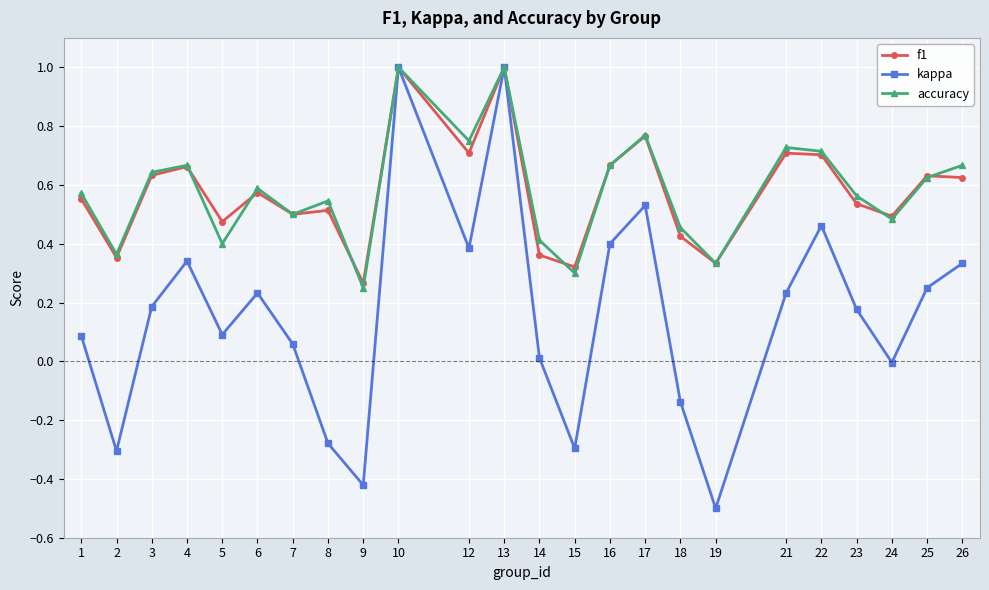

What is the total value across all series at 16?

1.7